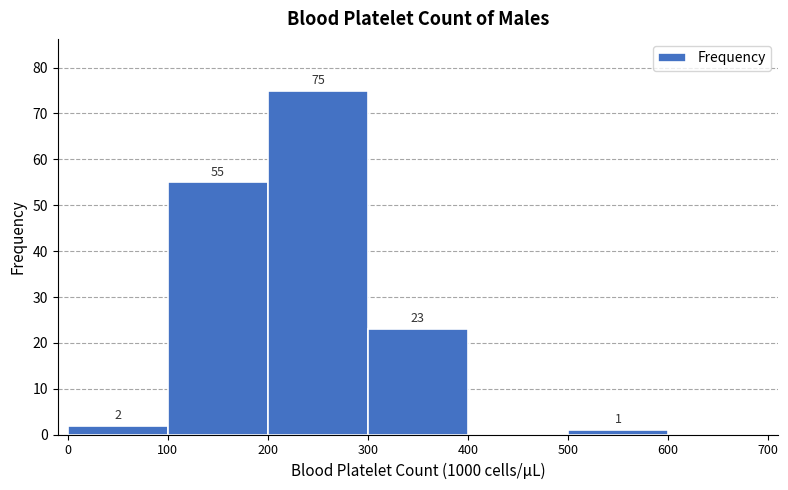

Which range on the x-axis has the tallest bar?

200 to 300